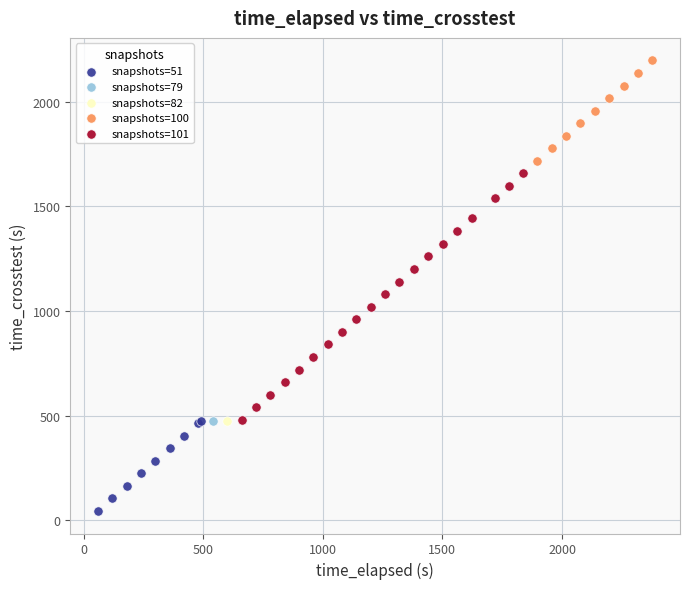

What are all the series names shown in the legend?

snapshots=51, snapshots=79, snapshots=82, snapshots=100, snapshots=101